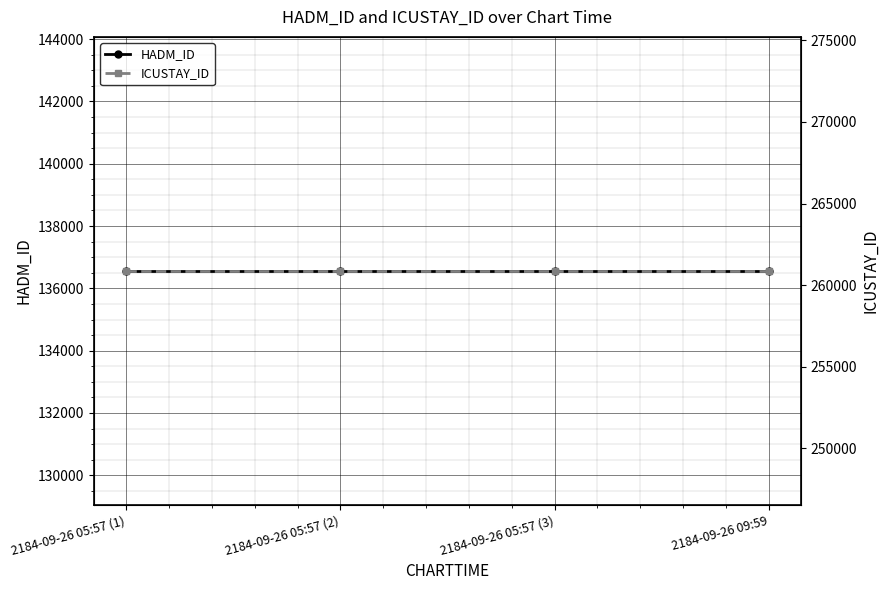

List the labels in order of HADM_ID value, smallest first.

2184-09-26 05:57 (1), 2184-09-26 05:57 (2), 2184-09-26 05:57 (3), 2184-09-26 09:59